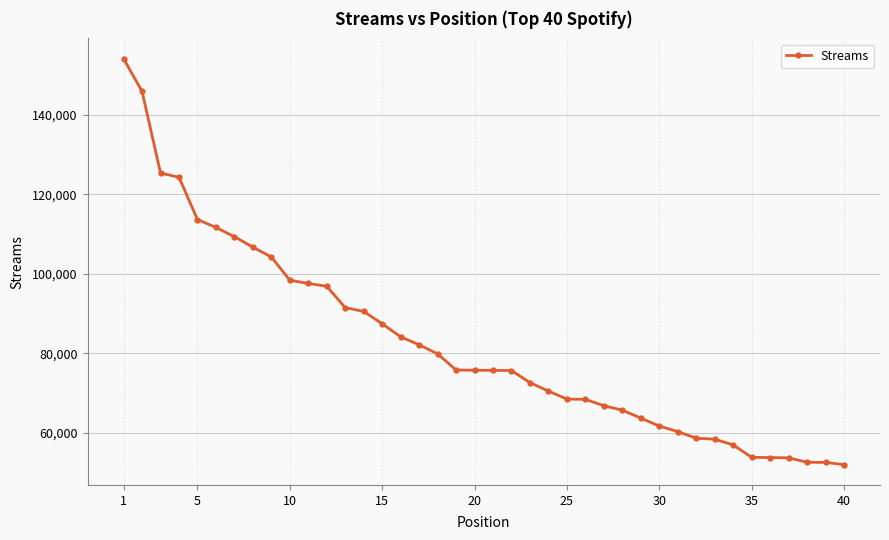

How many lines are shown in the chart?

1